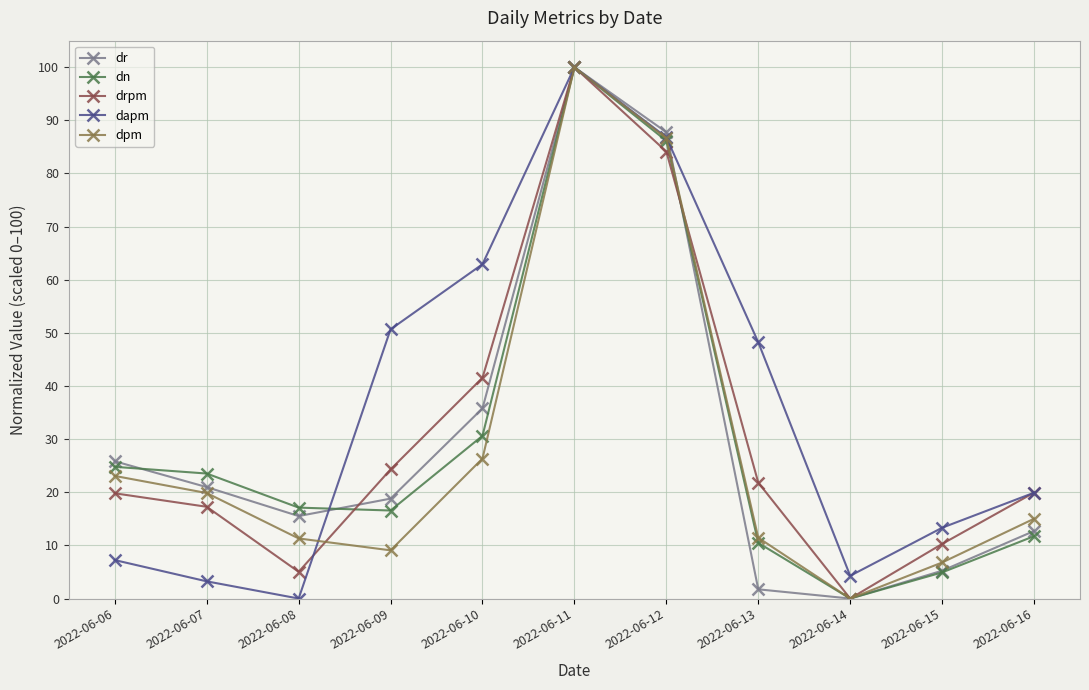

Rank the series at 2022-06-10 from highest to lowest value.

dapm, drpm, dr, dn, dpm